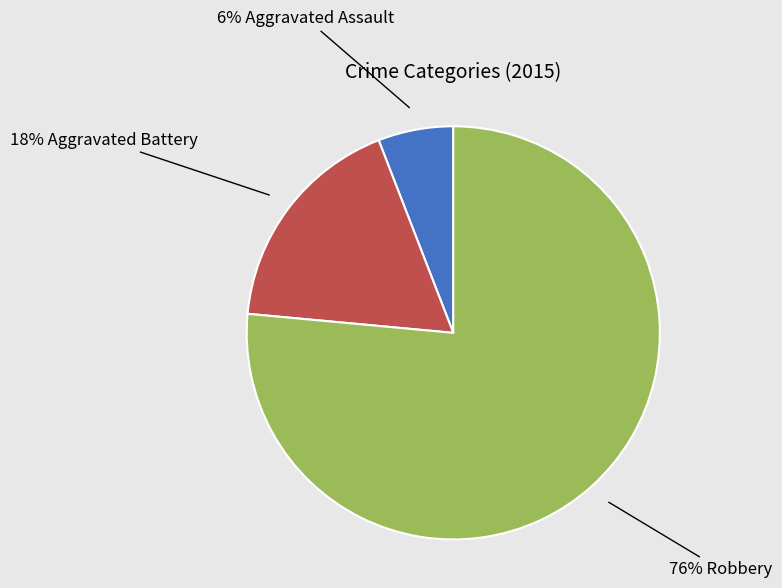

To the nearest percent, what is the average slice percentage?

33%